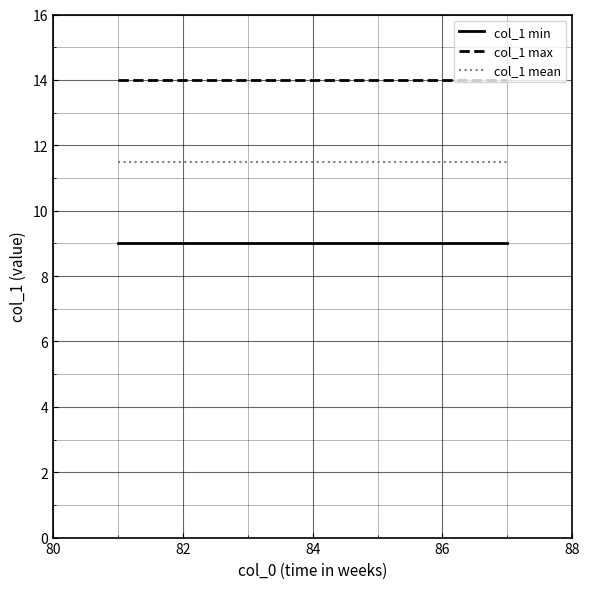

At how many categories does at least one series exceed 11?

7